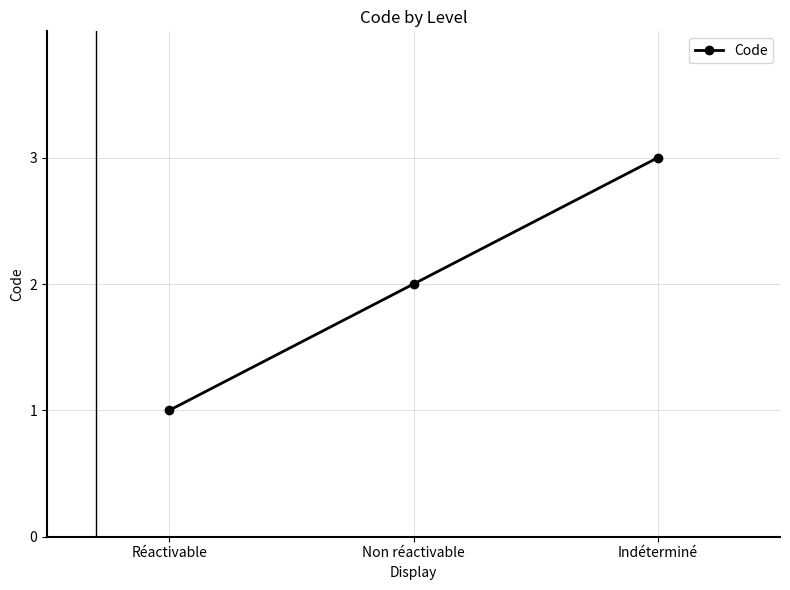

The value at Non réactivable is 2. True or false?

True